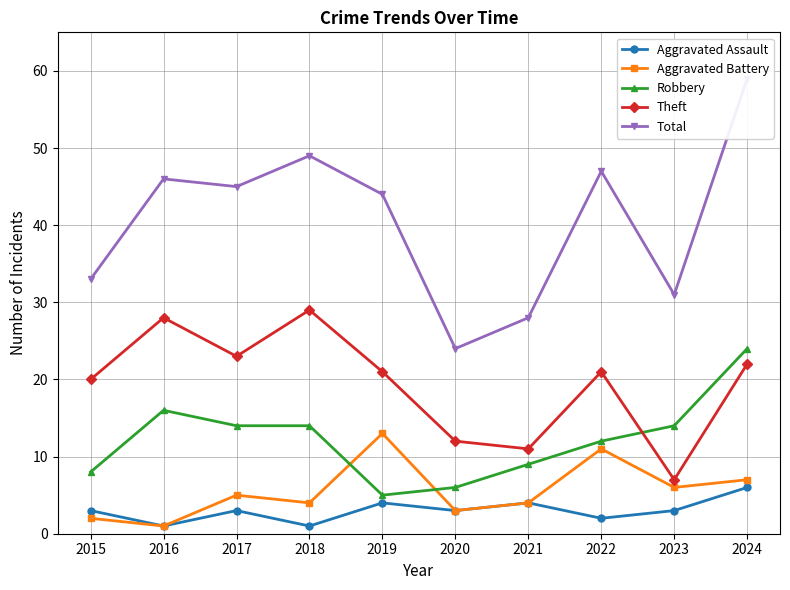

What are all the series names shown in the legend?

Aggravated Assault, Aggravated Battery, Robbery, Theft, Total